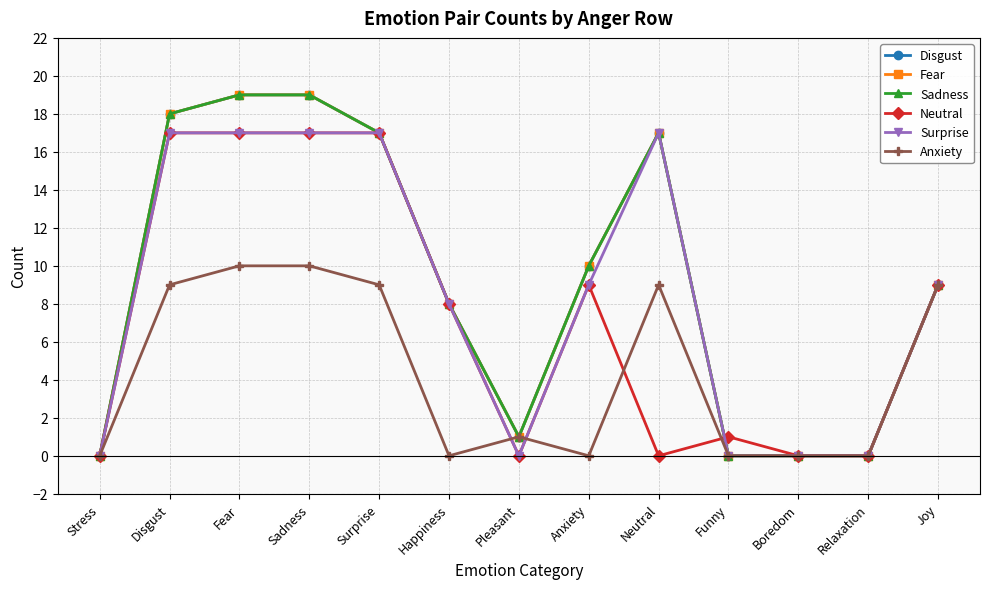

Which category has the lowest value in the Sadness series?

Stress